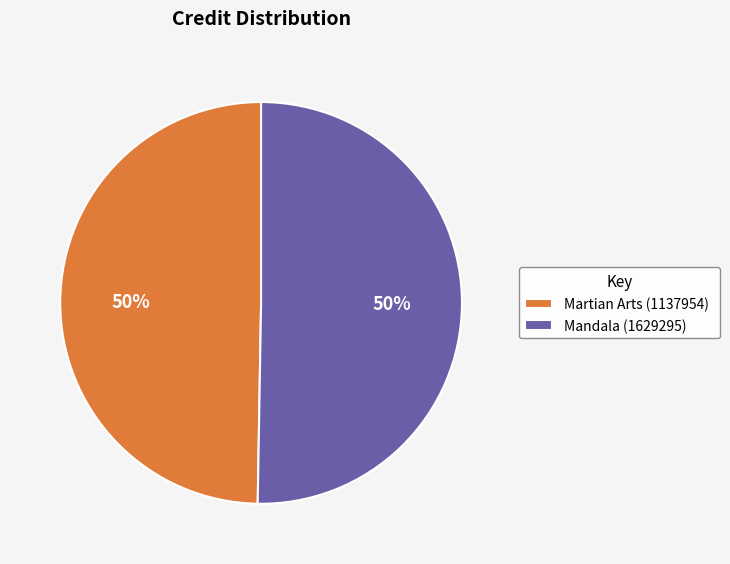

To the nearest percent, what portion does Mandala (1629295) represent?

50%